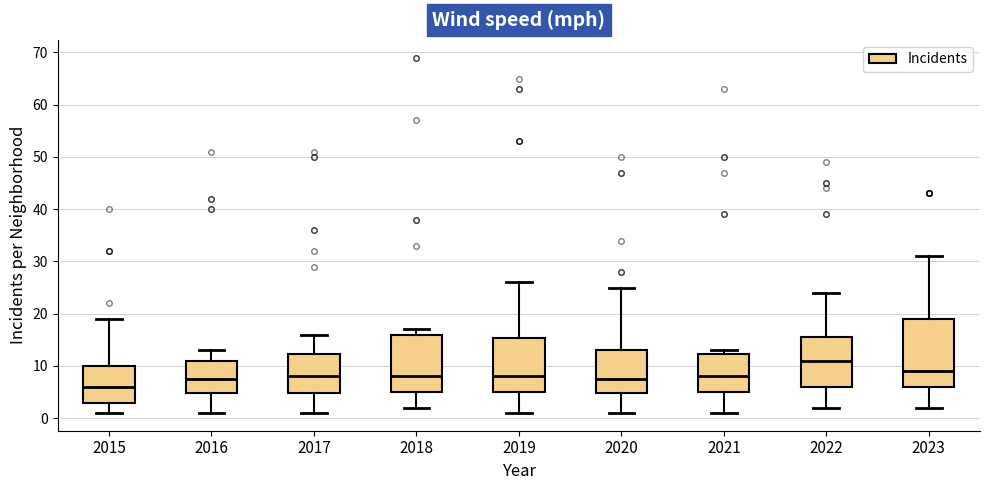

Which box's median line is the lowest?

2015